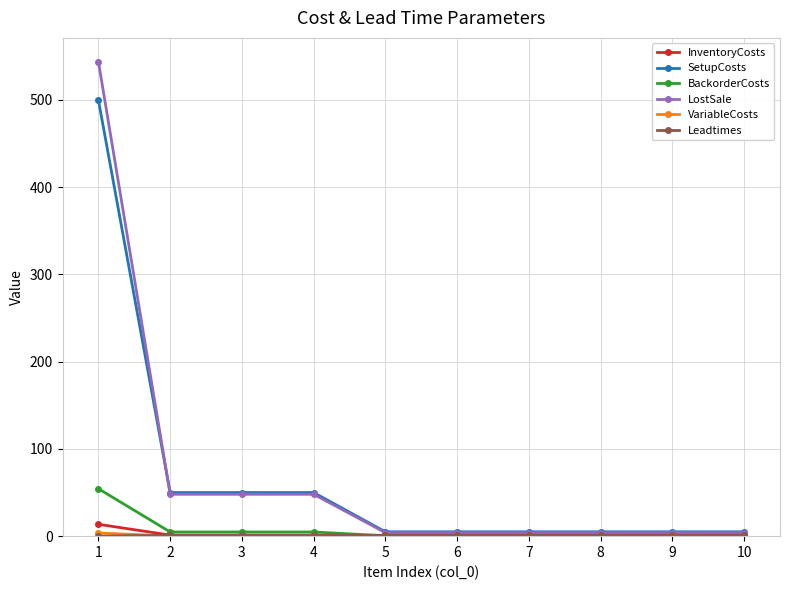

Does the chart have visible grid lines?

Yes